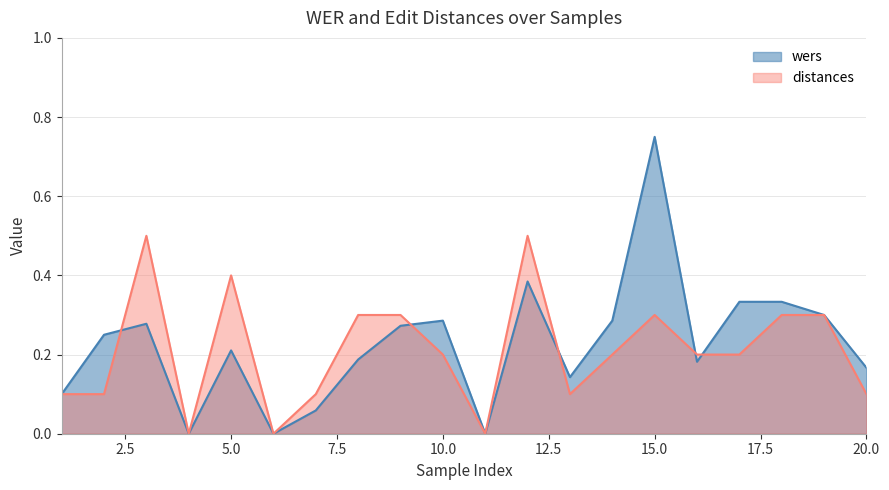

Which series ends up on top after the final intersection of wers and distances?

wers